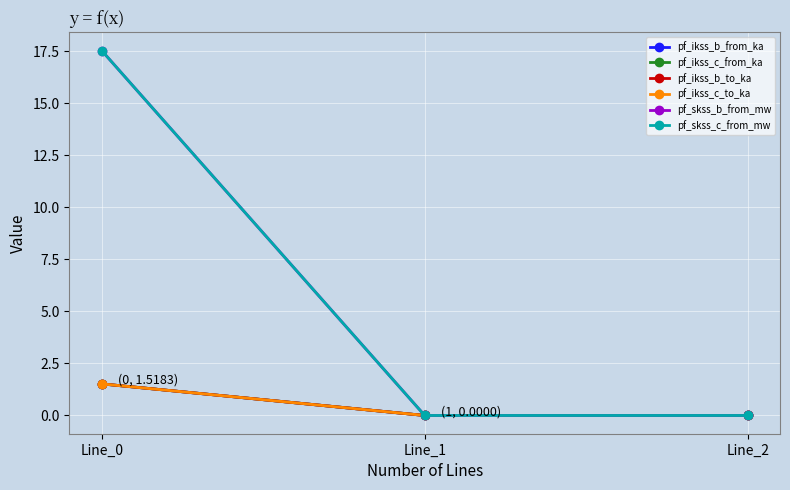

At which label is pf_ikss_b_to_ka closest to 0?

Line_1